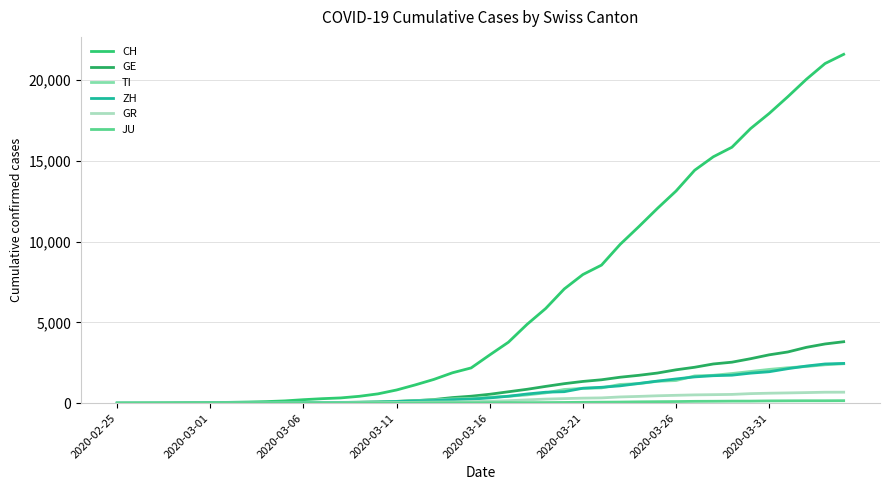

How many lines are shown in the chart?

6